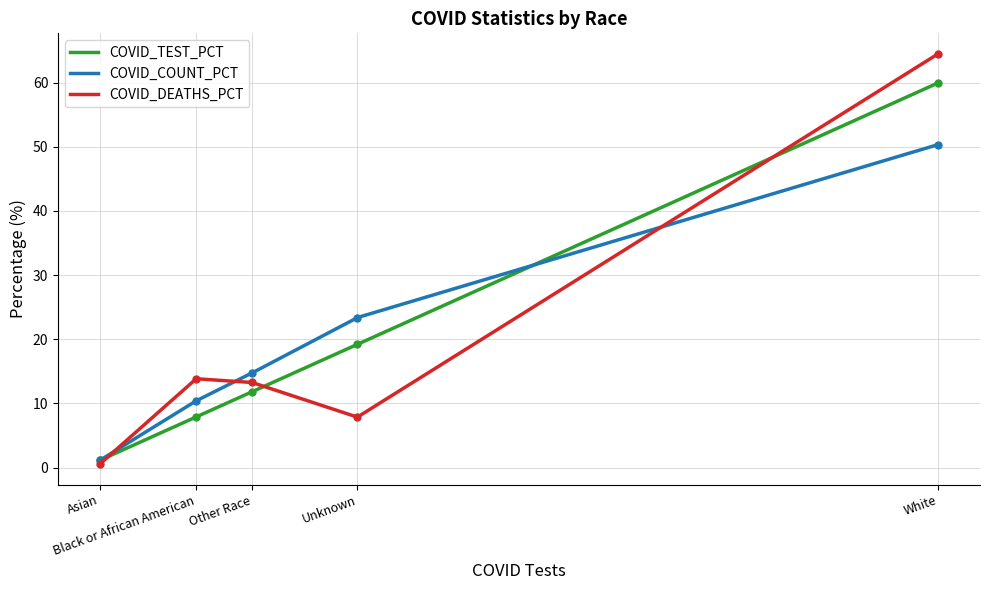

Between Other Race and Unknown, which series saw the biggest shift?

COVID_COUNT